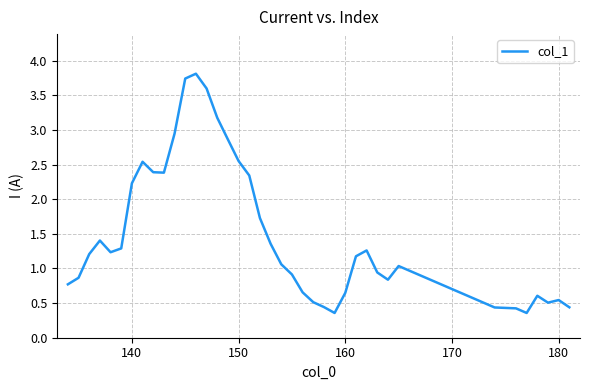

What is the smallest value displayed?

0.4